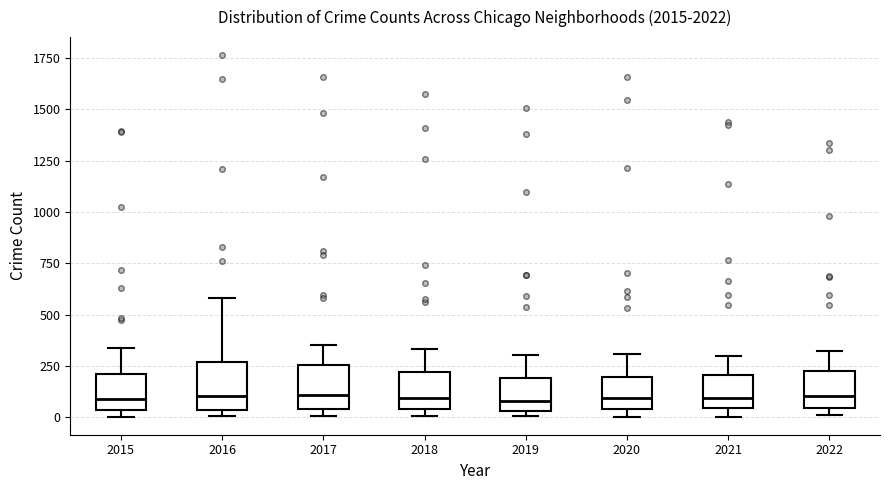

Reading left to right, read every box against the y-axis: the position of its median line, the range the box covers, and the ends of its whiskers. The values are not printed on the chart, so give them approximately, as read against the axis.

2015: median 100, box 50 to 200, whiskers 0 to 350
2016: median 100, box 50 to 250, whiskers 0 to 600
2017: median 100, box 50 to 250, whiskers 0 to 350
2018: median 100, box 50 to 200, whiskers 0 to 350
2019: median 100, box 50 to 200, whiskers 0 to 300
2020: median 100, box 50 to 200, whiskers 0 to 300
2021: median 100, box 50 to 200, whiskers 0 to 300
2022: median 100, box 50 to 200, whiskers 0 to 300